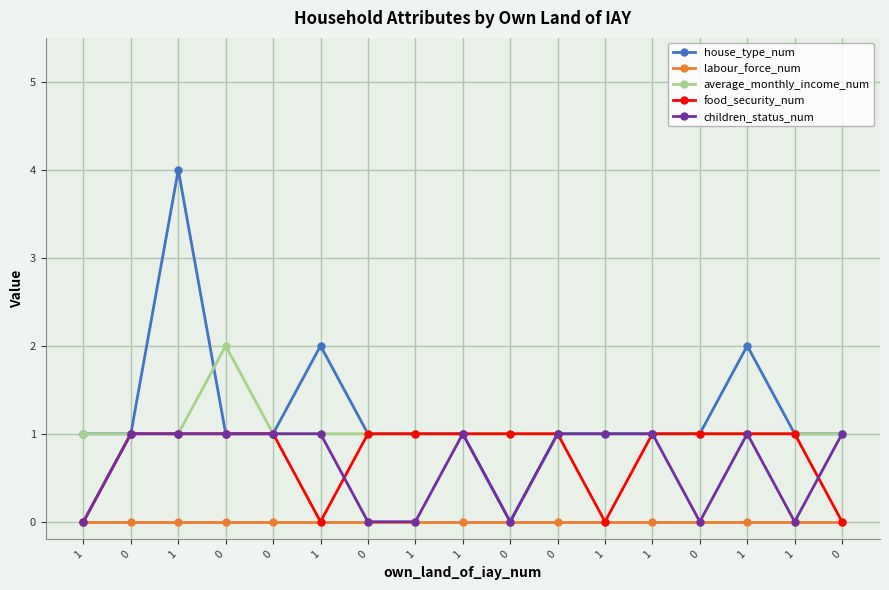

Reading left to right, list all the values displayed in this chart.

house_type_num: 1	1	4	1	1	2	1	1	1	0	1	1	1	1	2	1	1
labour_force_num: 0	0	0	0	0	0	0	0	0	0	0	0	0	0	0	0	0
average_monthly_income_num: 1	1	1	2	1	1	1	1	1	1	1	1	1	1	1	1	1
food_security_num: 0	1	1	1	1	0	1	1	1	1	1	0	1	1	1	1	0
children_status_num: 0	1	1	1	1	1	0	0	1	0	1	1	1	0	1	0	1